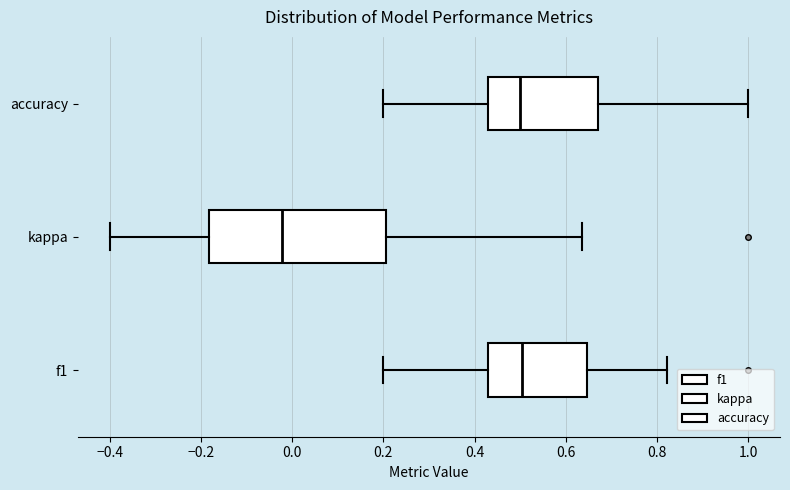

Which box has the furthest to the left median line?

kappa